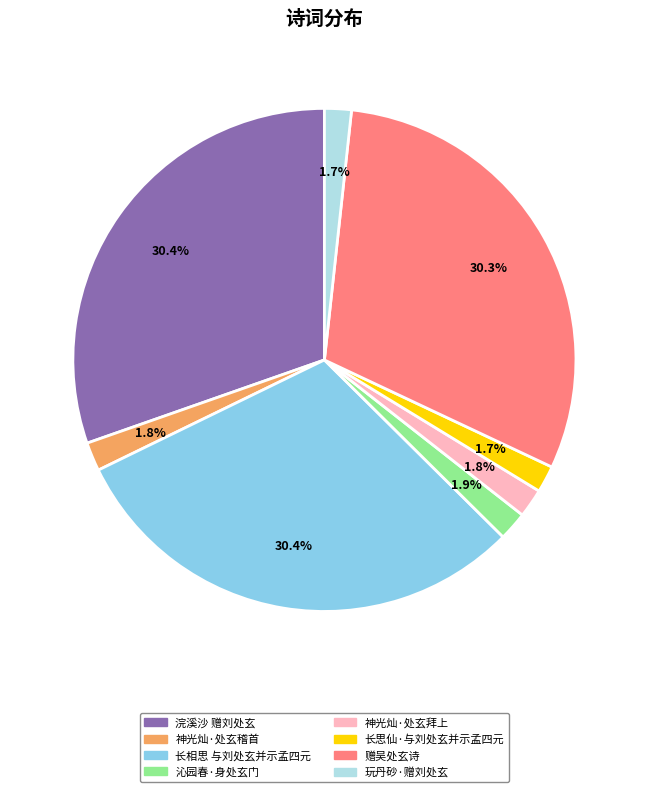

To the nearest percent, what portion does 浣溪沙 赠刘处玄 represent?

30%